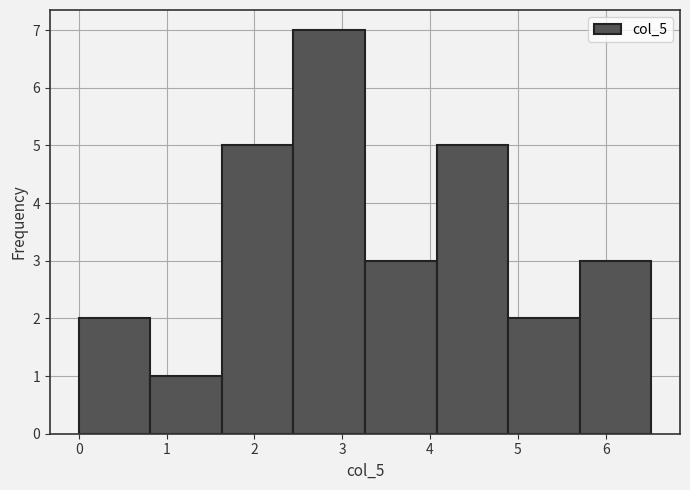

What is the height of the bar covering 4.9 to 5.7 on the x-axis? Neither the bar edges nor the heights are printed on the chart, so give them approximately, as read against the axes.

2